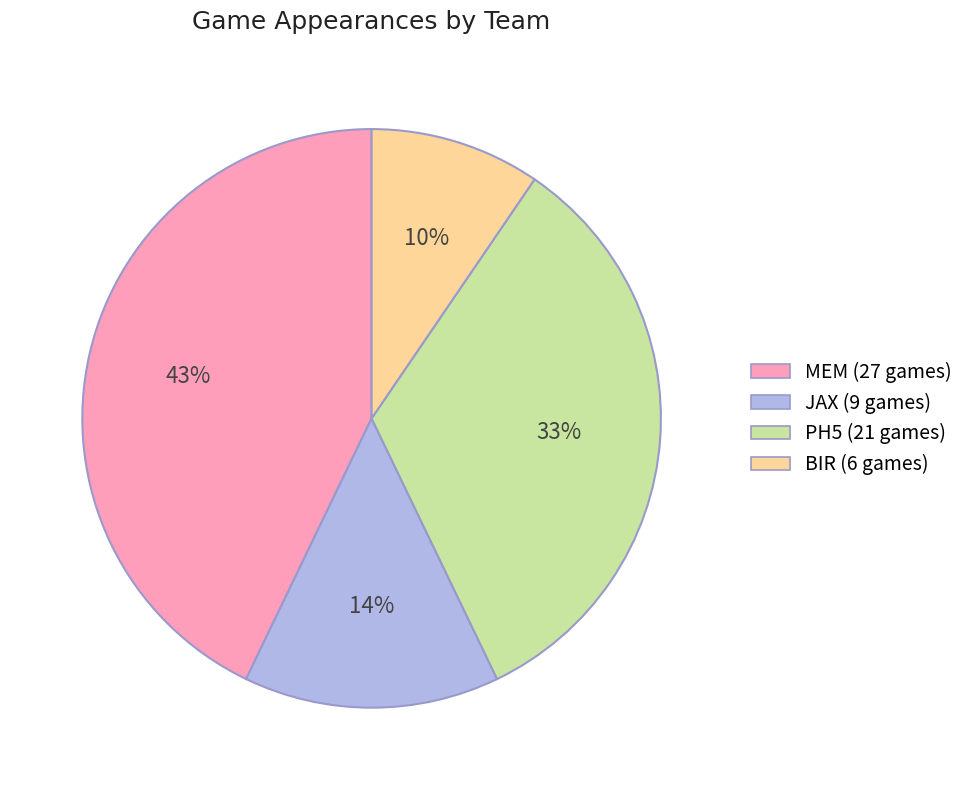

What is the largest slice in the pie chart?

MEM